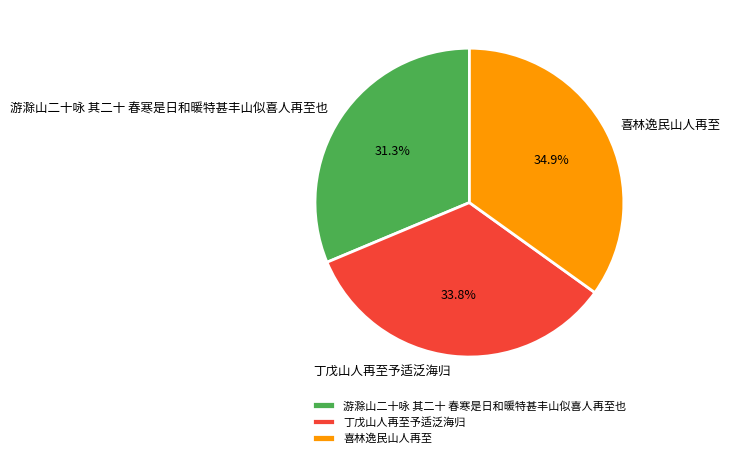

What is the total percentage of 丁戊山人再至予适泛海归 and 游滁山二十咏 其二十 春寒是日和暖特甚丰山似喜人再至也?

65.1%